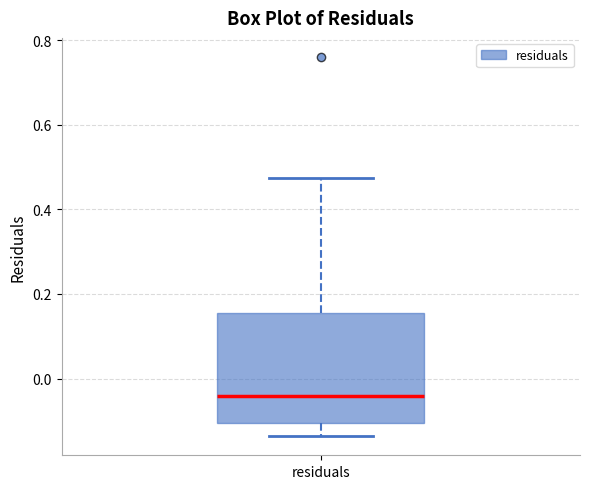

Read this box plot against the y-axis: the position of the median line, the range covered by the box, and the ends of both whiskers. The values are not printed on the chart, so give them approximately, as read against the axis.

median -0.04, box -0.10 to 0.16, whiskers -0.14 to 0.48